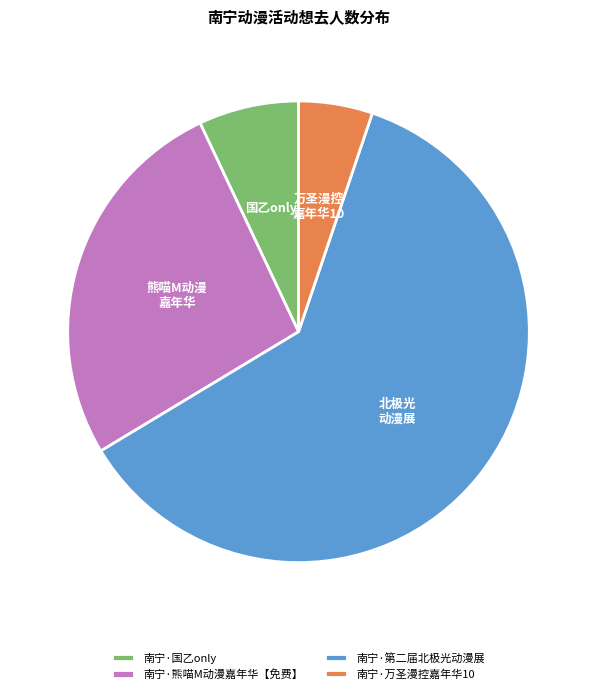

Which has a higher value, 南宁·国乙only or 南宁·熊喵M动漫嘉年华【免费】?

南宁·熊喵M动漫嘉年华【免费】